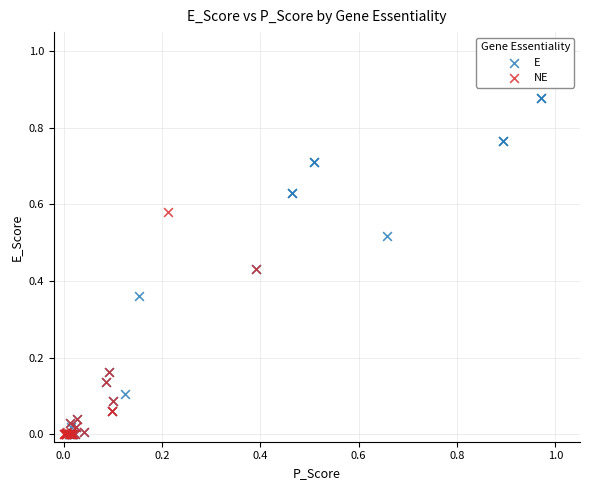

Which series has the largest Y range (max minus min)?

E